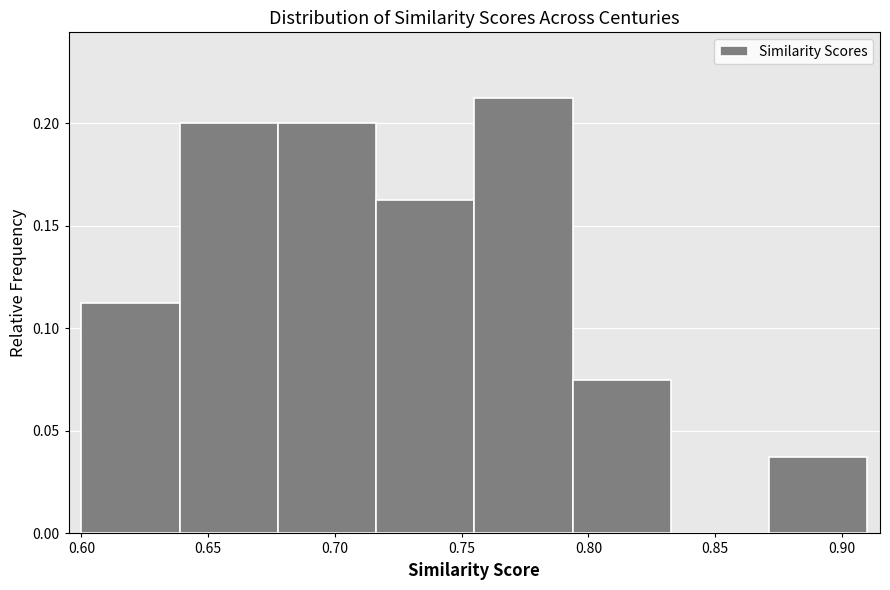

Which range on the x-axis has the tallest bar?

0.755 to 0.795